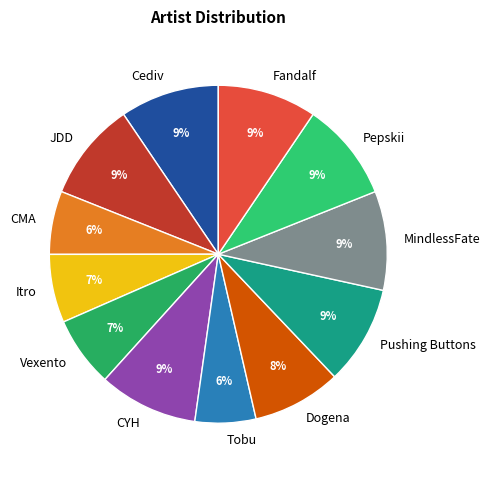

Is it true that MindlessFate is 19% of the pie?

False